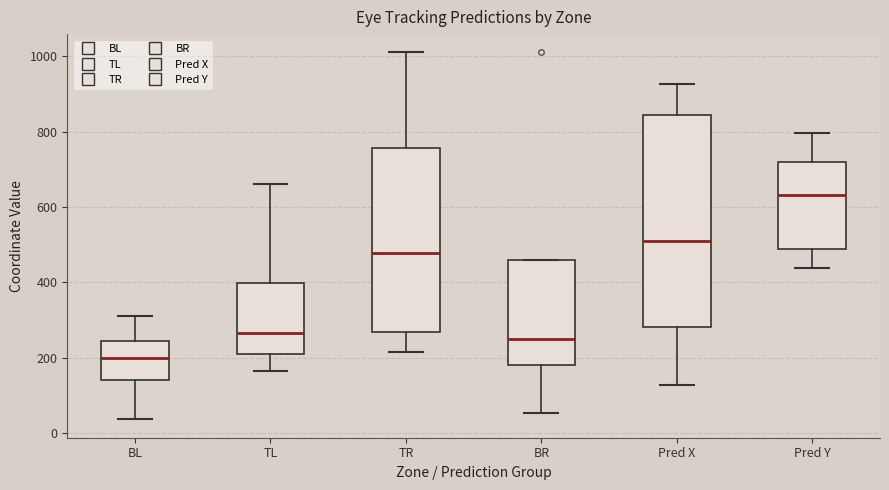

Where does the lower whisker of the box for TR end on the y-axis? The values are not printed on the chart, so give them approximately, as read against the axis.

220